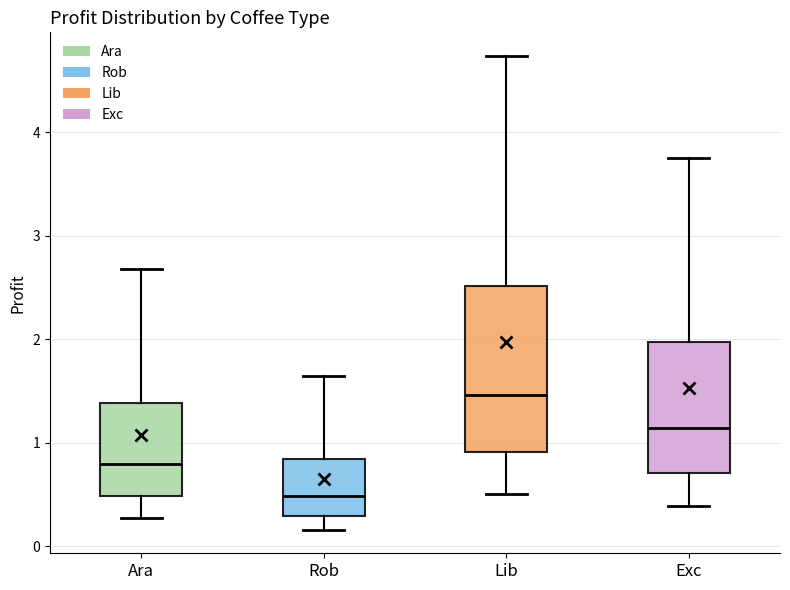

Reading left to right, transcribe this box plot: for each box, give where its median line is, the range the box spans, and where its two whiskers end, as read against the y-axis. The values are not printed on the chart, so give them approximately, as read against the axis.

Ara: median 0.8, box 0.5 to 1.4, whiskers 0.3 to 2.7
Rob: median 0.5, box 0.3 to 0.8, whiskers 0.2 to 1.6
Lib: median 1.5, box 0.9 to 2.5, whiskers 0.5 to 4.7
Exc: median 1.1, box 0.7 to 2.0, whiskers 0.4 to 3.8